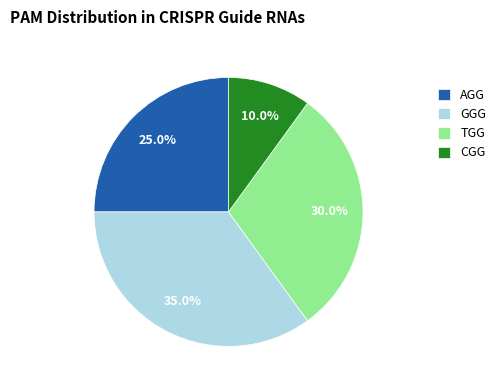

Rank the categories by value from highest to lowest.

GGG, TGG, AGG, CGG